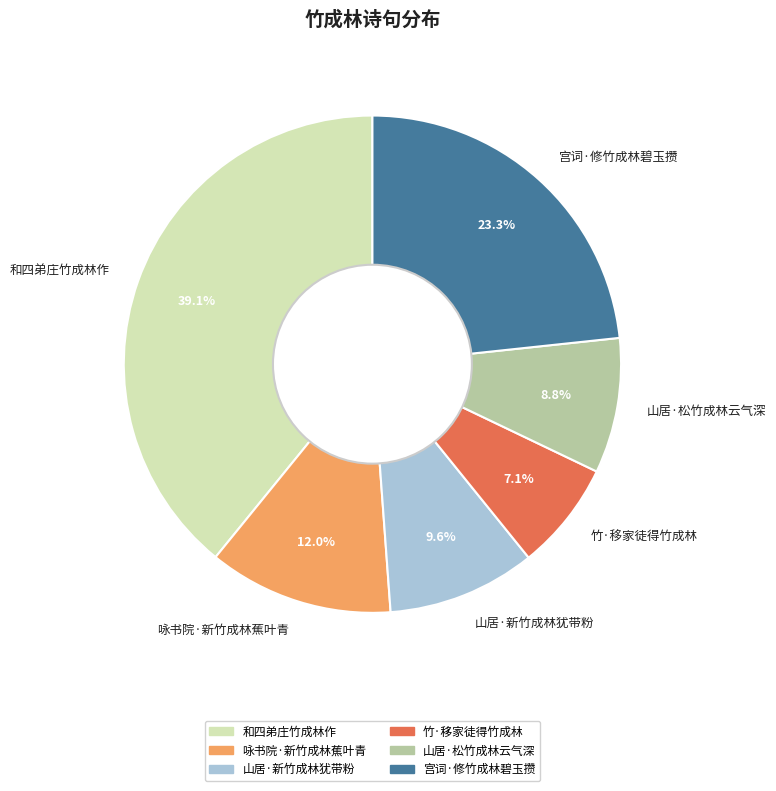

Is there a majority slice in this chart?

No